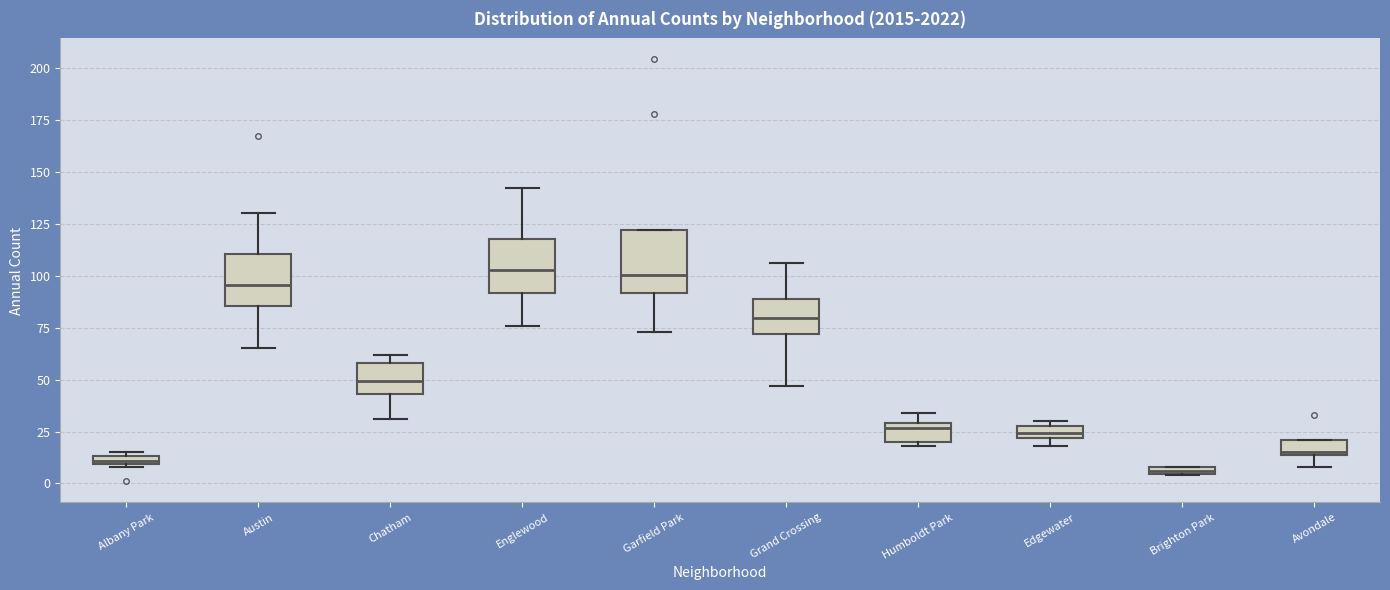

Where is the upper edge of the box for Albany Park on the y-axis? The values are not printed on the chart, so give them approximately, as read against the axis.

15